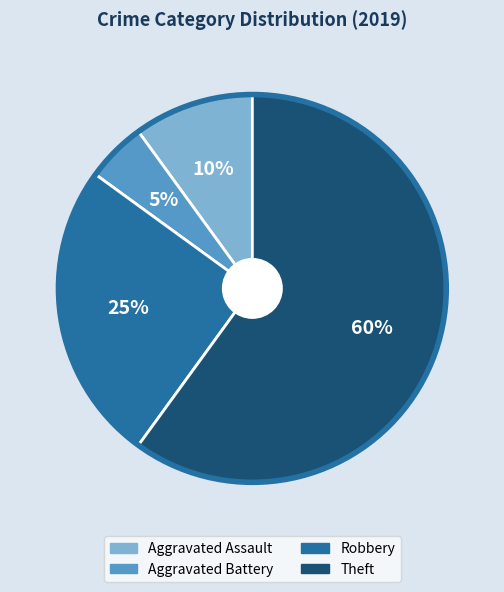

To the nearest percent, what is the average slice percentage?

25%